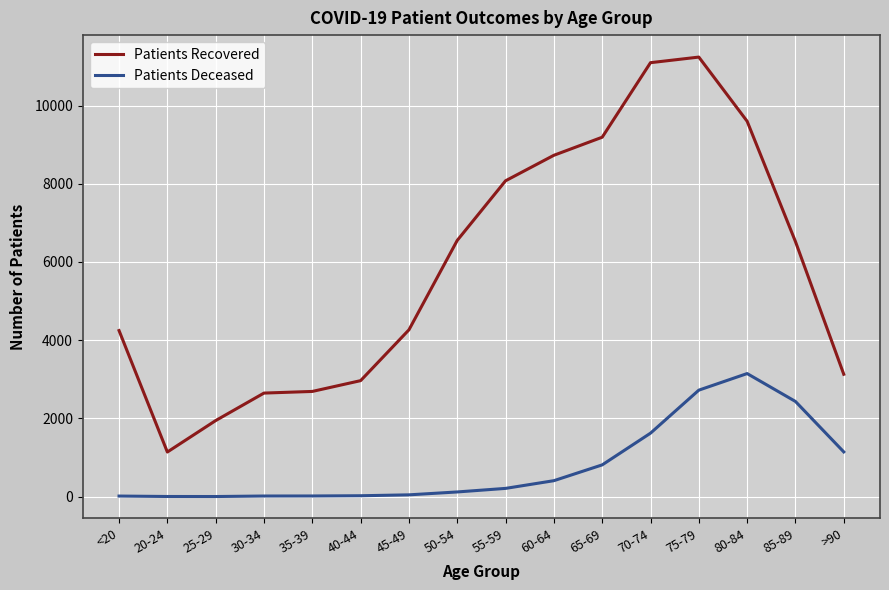

How many categories are shown in the chart?

16